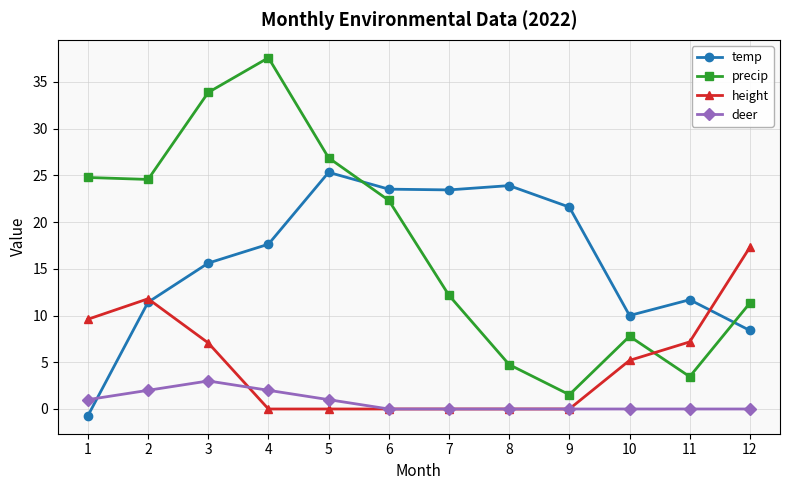

True or false: deer has more than 0 interior local peaks.

True